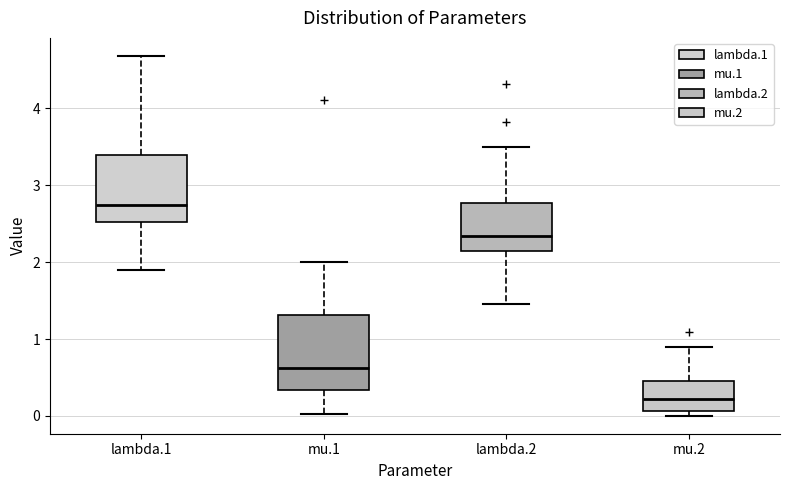

Where is the upper edge of the box for mu.1 on the y-axis? The values are not printed on the chart, so give them approximately, as read against the axis.

1.3